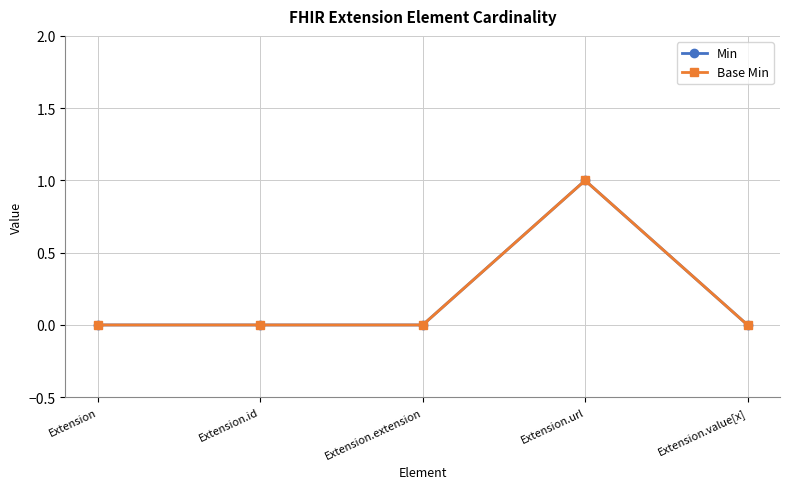

Does the chart have visible grid lines?

Yes